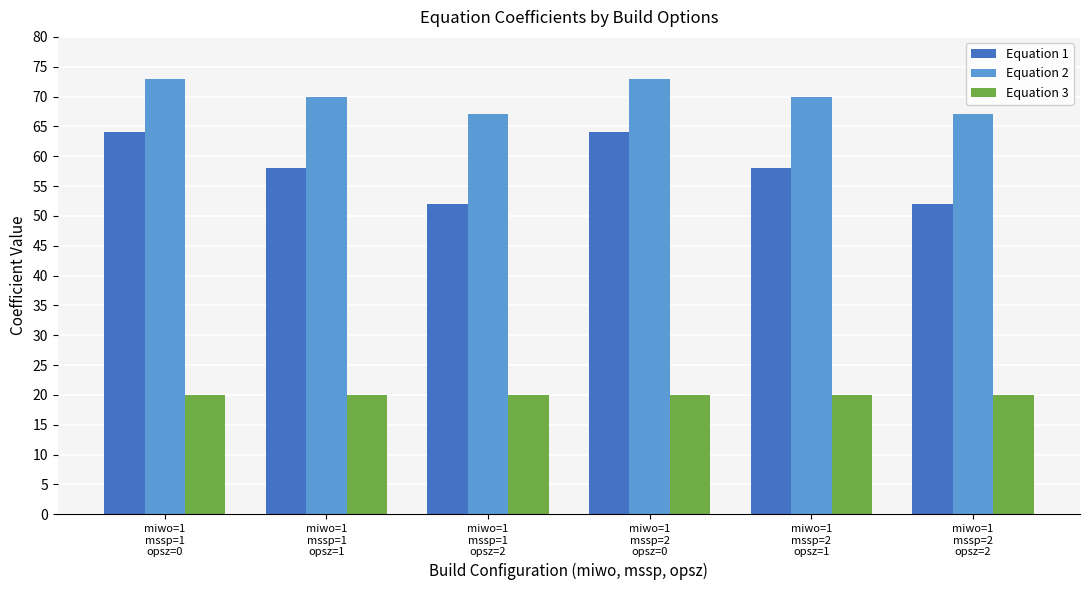

Reading left to right, what are all the values shown in this chart?

Equation 1: 64	58	52	64	58	52
Equation 2: 73	70	67	73	70	67
Equation 3: 20	20	20	20	20	20